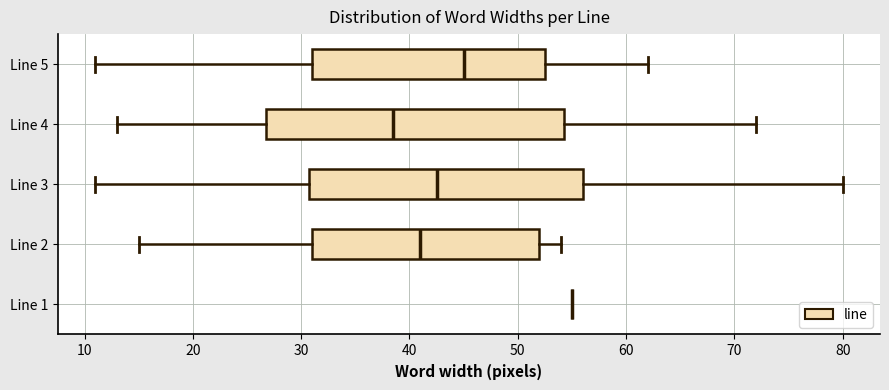

Comparing the boxes themselves (not the whiskers), which one is the widest?

Line 4